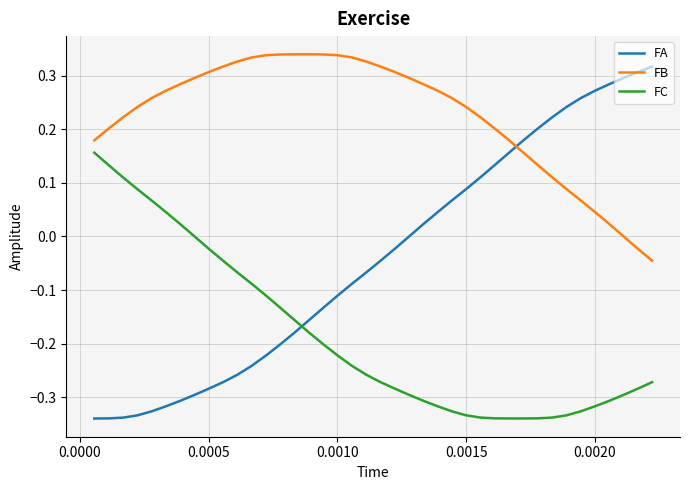

Which series has the widest spread of values?

FA